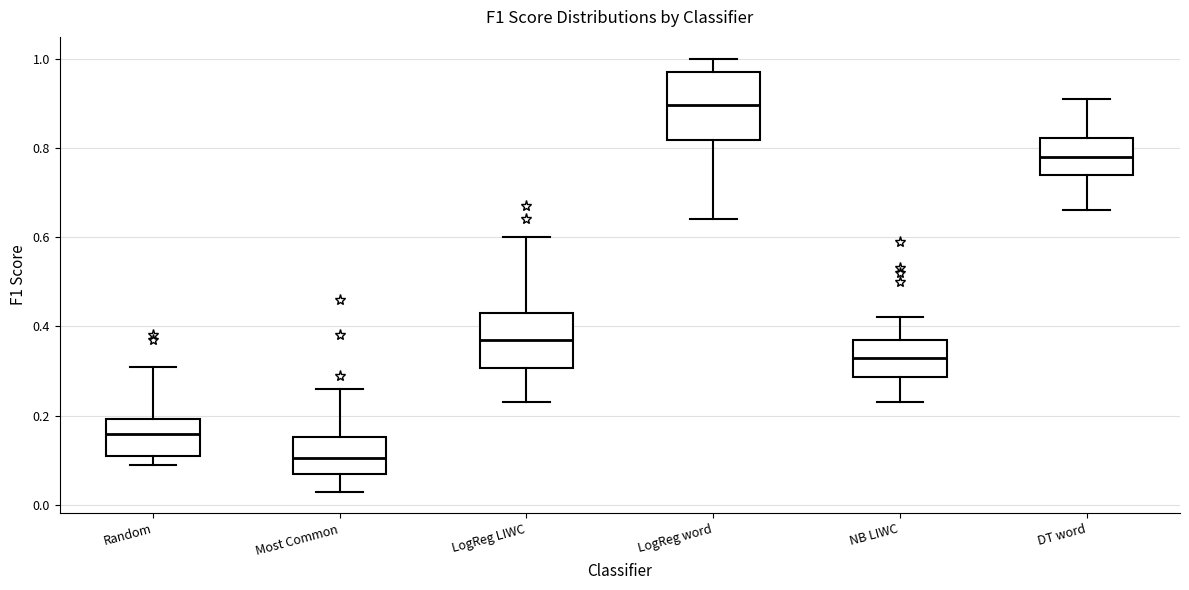

Reading left to right, read every box against the y-axis: the position of its median line, the range the box covers, and the ends of its whiskers. The values are not printed on the chart, so give them approximately, as read against the axis.

Random: median 0.16, box 0.12 to 0.20, whiskers 0.10 to 0.32
Most Common: median 0.10, box 0.08 to 0.16, whiskers 0.04 to 0.26
LogReg LIWC: median 0.38, box 0.30 to 0.44, whiskers 0.24 to 0.60
LogReg word: median 0.90, box 0.82 to 0.98, whiskers 0.64 to 1.00
NB LIWC: median 0.34, box 0.28 to 0.38, whiskers 0.24 to 0.42
DT word: median 0.78, box 0.74 to 0.82, whiskers 0.66 to 0.92